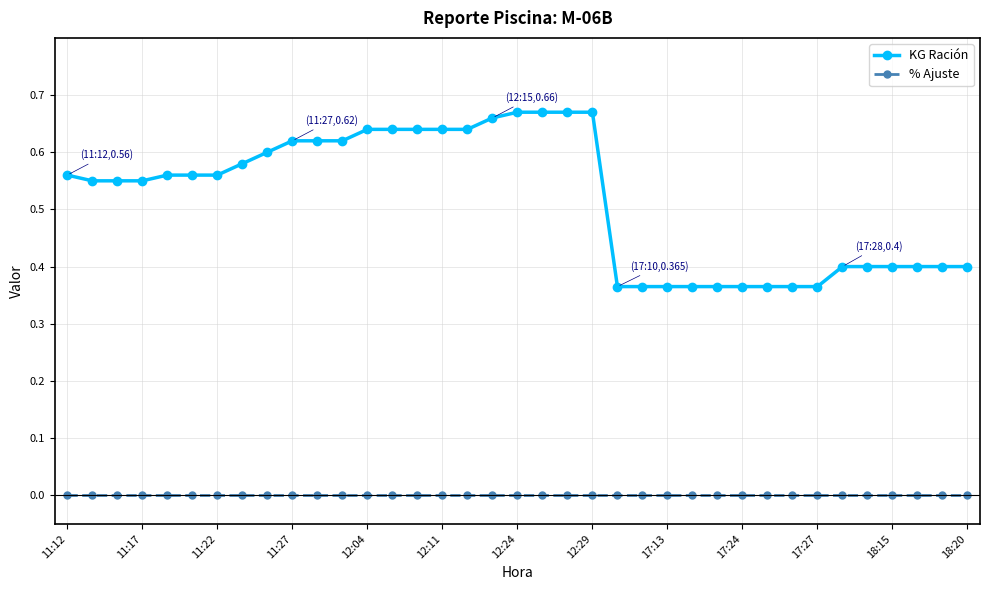

What is the difference between the maximum and minimum values in the KG Ración series?

0.3